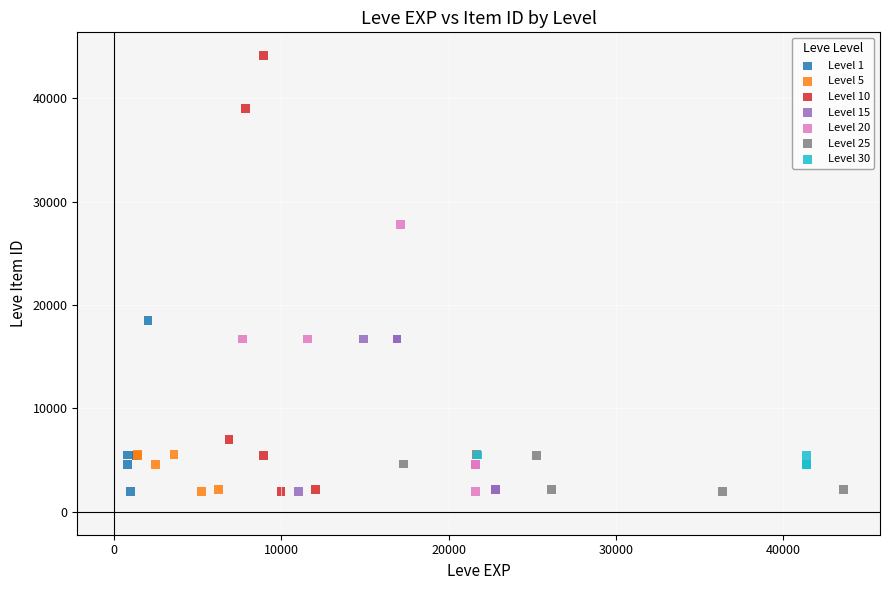

Which series reaches the maximum Y coordinate?

Level 10